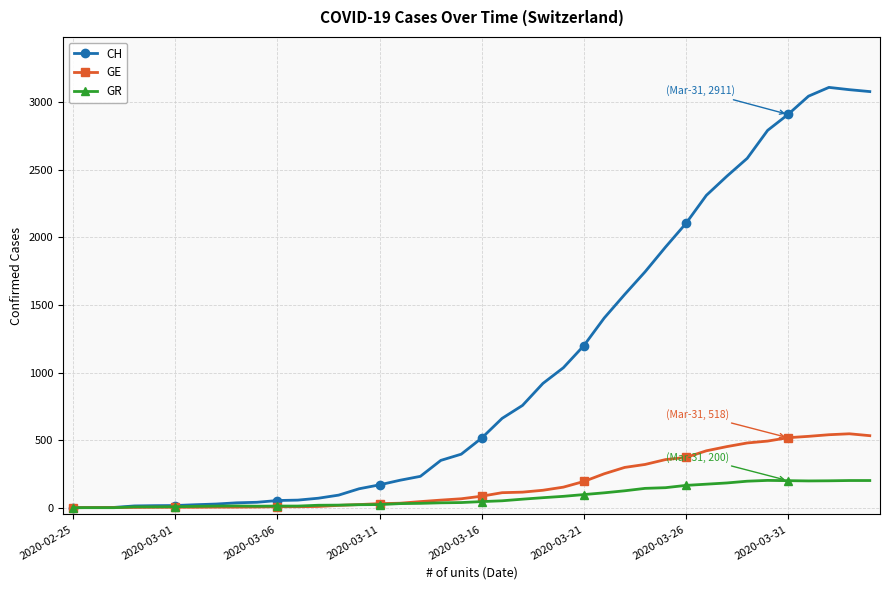

What is the highest value of the GE series?

547